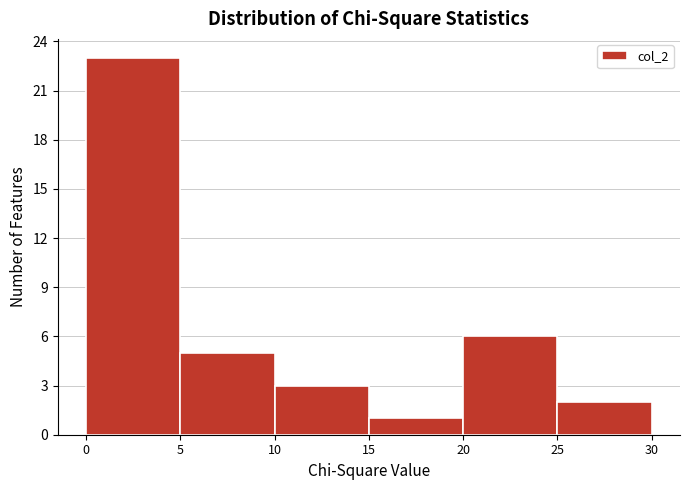

Reading left to right, transcribe this chart: for each bar, give the range it covers on the x-axis and its height. The values are not printed on the chart, so give them approximately, as read against the axis.

0 to 5: 23
5 to 10: 5
10 to 15: 3
15 to 20: 1
20 to 25: 6
25 to 30: 2